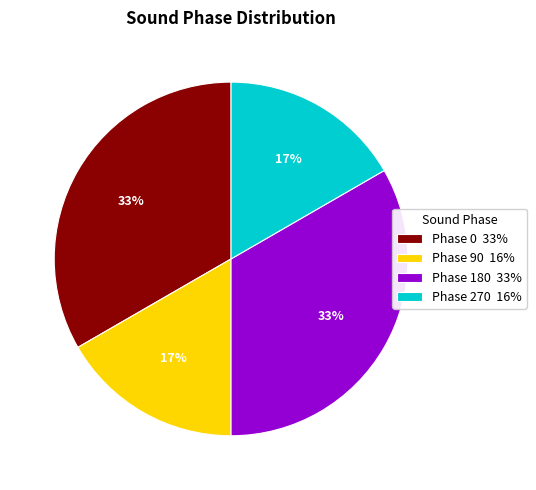

What percentage is the Phase 270 16% slice, to the nearest percent?

17%